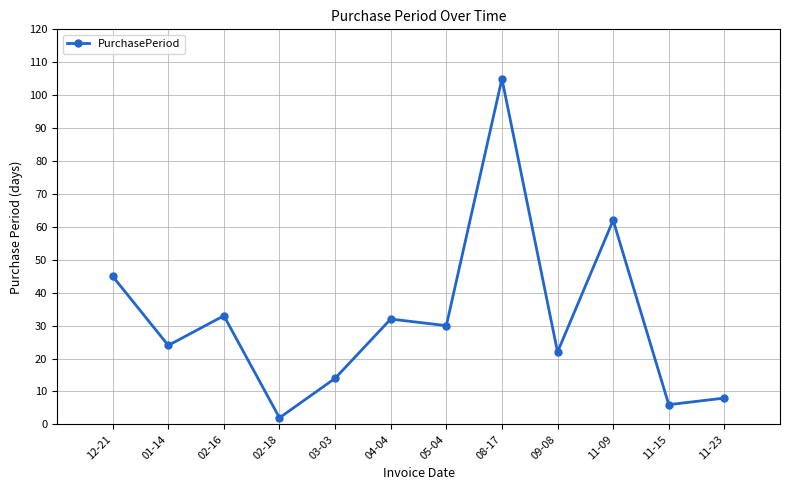

Reading left to right, extract all data points from this chart.

12-21=45	01-14=24	02-16=33	02-18=2	03-03=14	04-04=32	05-04=30	08-17=105	09-08=22	11-09=62	11-15=6	11-23=8